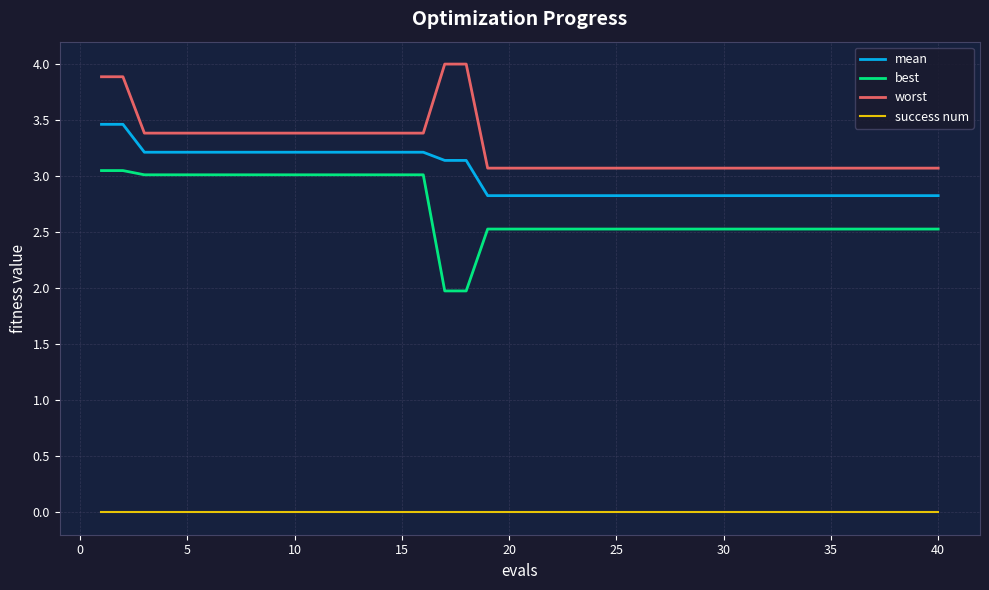

True or false: mean and best intersect in this chart.

False